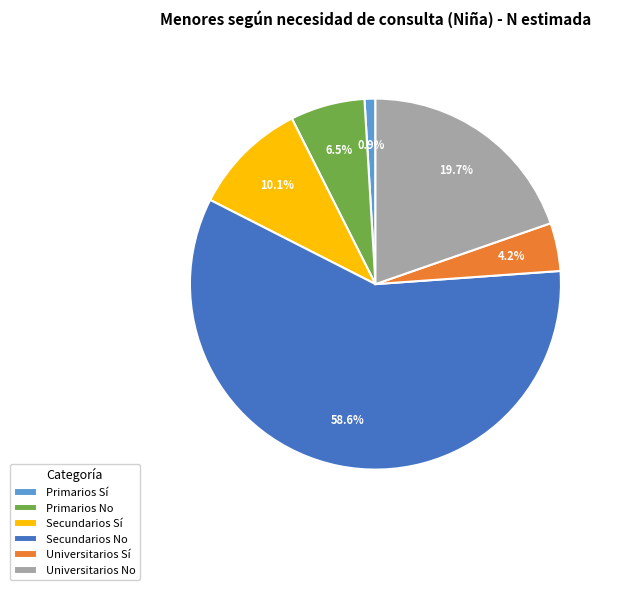

Does Universitarios Sí account for over 50% of the chart?

No